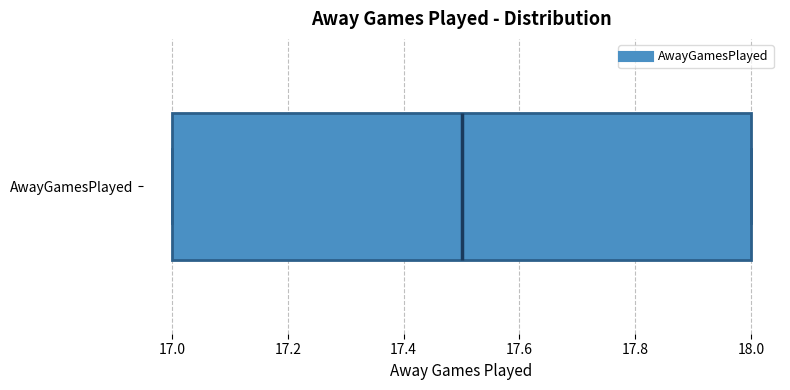

Transcribe this box plot: give where the median line is, the range the box spans, and where the two whiskers end, as read against the x-axis. The values are not printed on the chart, so give them approximately, as read against the axis.

median 17.5, box 17.0 to 18.0, whiskers 17.0 to 18.0